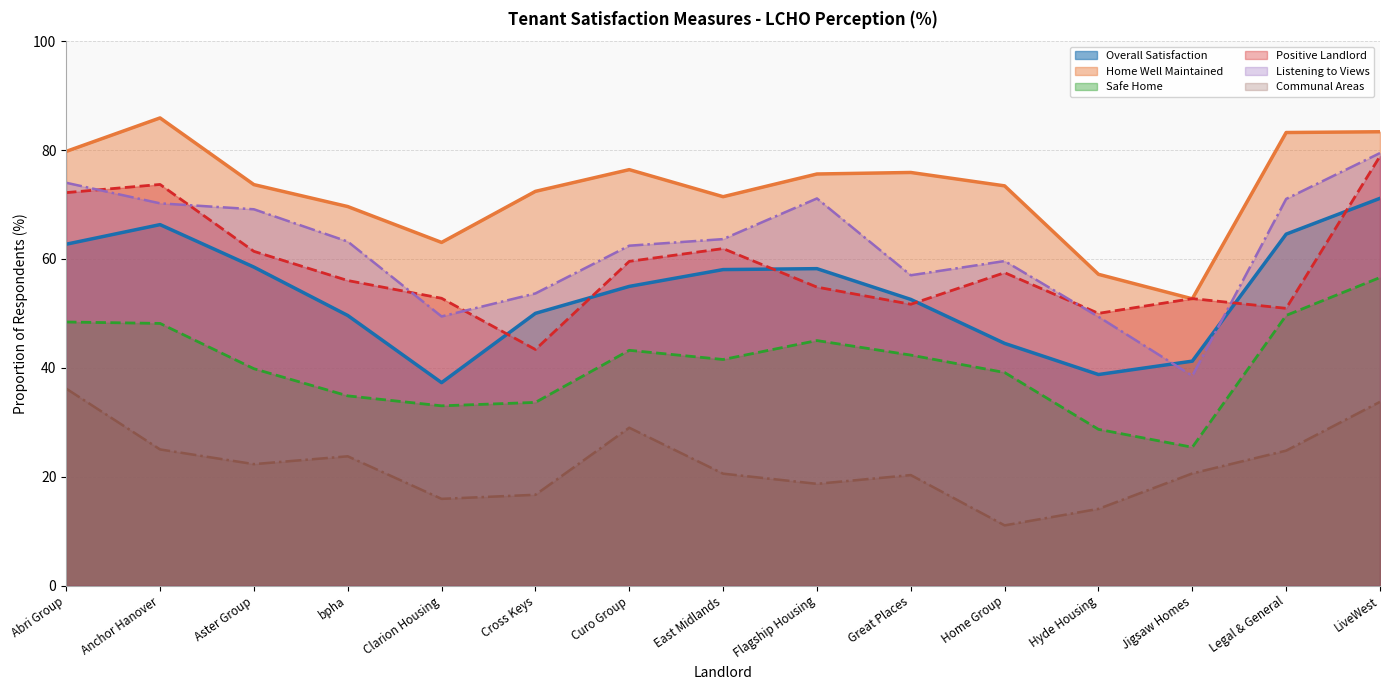

Reading left to right, what are all the values shown in this chart?

Overall Satisfaction: 62.7	66.3	58.5	49.6	37.3	50.0	55.0	58.0	58.2	52.6	44.5	38.8	41.2	64.5	71.1
Home Well Maintained: 79.8	85.9	73.7	69.6	63.0	72.4	76.4	71.4	75.6	75.9	73.4	57.2	52.7	83.2	83.4
Safe Home: 48.4	48.1	39.8	34.8	33.0	33.6	43.2	41.5	45.0	42.3	39.1	28.7	25.4	49.6	56.6
Positive Landlord: 72.2	73.7	61.4	56.0	52.8	43.4	59.5	61.9	54.8	51.7	57.5	50.0	52.7	50.9	78.9
Listening to Views: 74.0	70.2	69.1	63.2	49.4	53.7	62.4	63.6	71.1	57.0	59.6	49.4	38.5	71.0	79.5
Communal Areas: 36.2	25.0	22.3	23.7	15.9	16.7	29.0	20.6	18.7	20.3	11.1	14.1	20.6	24.8	33.7